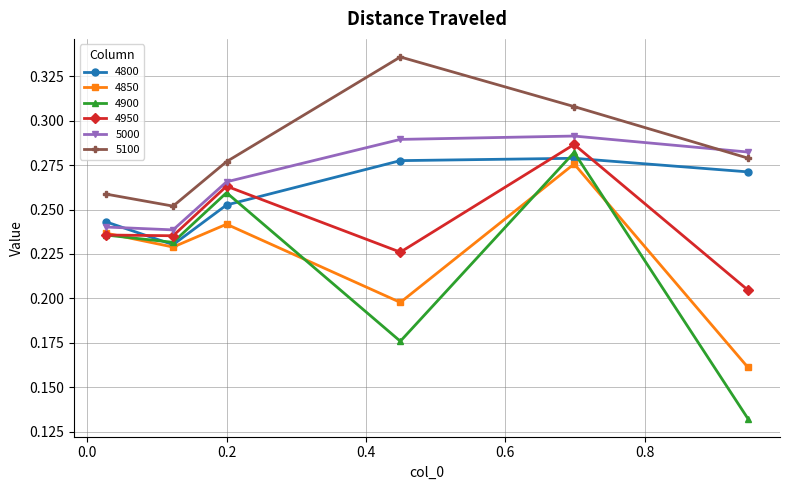

How many distinct data groups are displayed?

6